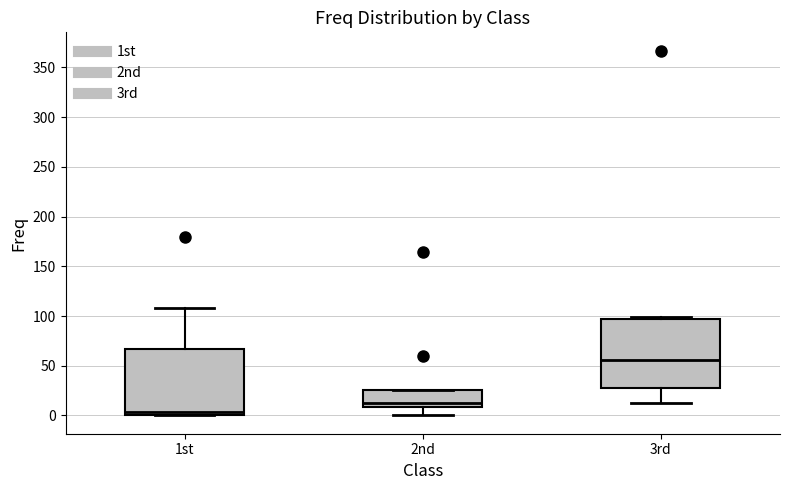

Reading left to right, transcribe this box plot: for each box, give where its median line is, the range the box spans, and where its two whiskers end, as read against the y-axis. The values are not printed on the chart, so give them approximately, as read against the axis.

1st: median 5, box 0 to 65, whiskers 0 to 110
2nd: median 15, box 10 to 25, whiskers 0 to 25
3rd: median 55, box 30 to 95, whiskers 15 to 100